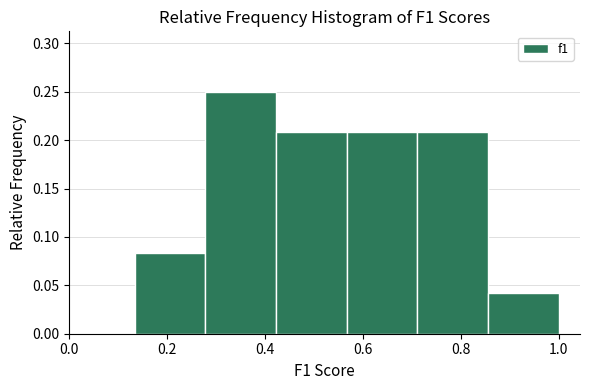

Reading left to right, transcribe this chart: for each bar, give the range it covers on the x-axis and its height. Neither the bar edges nor the heights are printed on the chart, so give them approximately, as read against the axes.

0.14 to 0.28: 0.085
0.28 to 0.42: 0.250
0.42 to 0.56: 0.210
0.56 to 0.72: 0.210
0.72 to 0.86: 0.210
0.86 to 1.00: 0.040